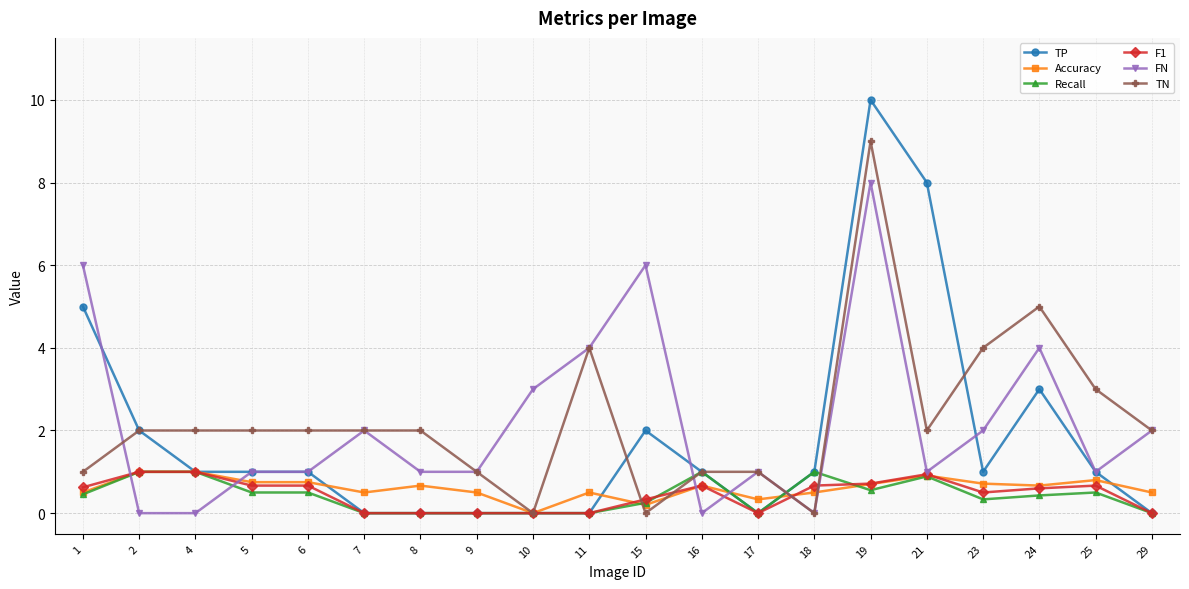

Which series ends up on top after the final intersection of Recall and FN?

FN